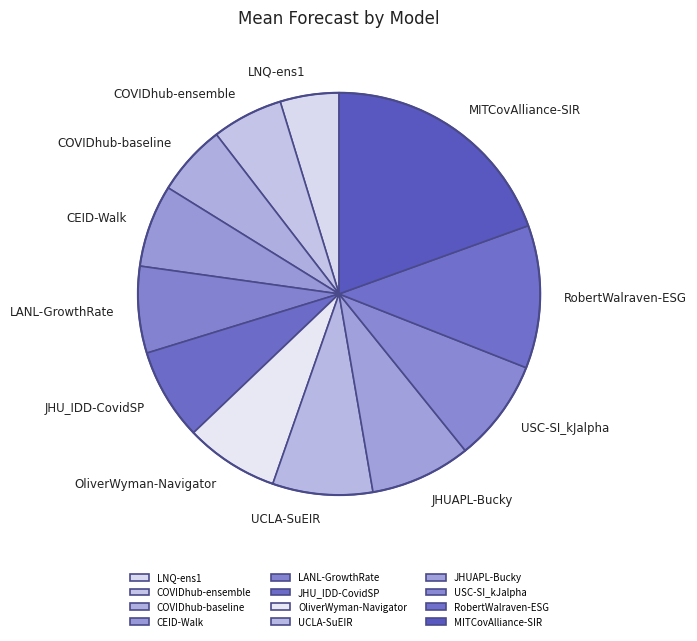

What is the ratio of the value at USC-SI_kJalpha to the value at CEID-Walk?

1.2